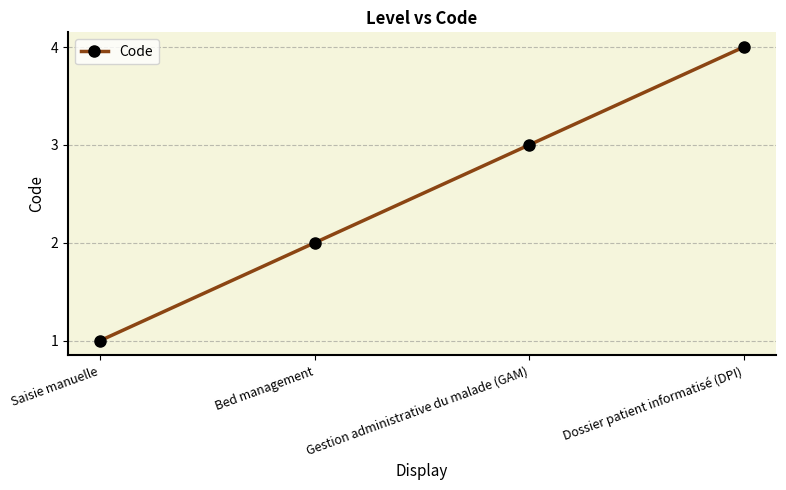

True or false: the data has more than 1 interior local peaks.

False